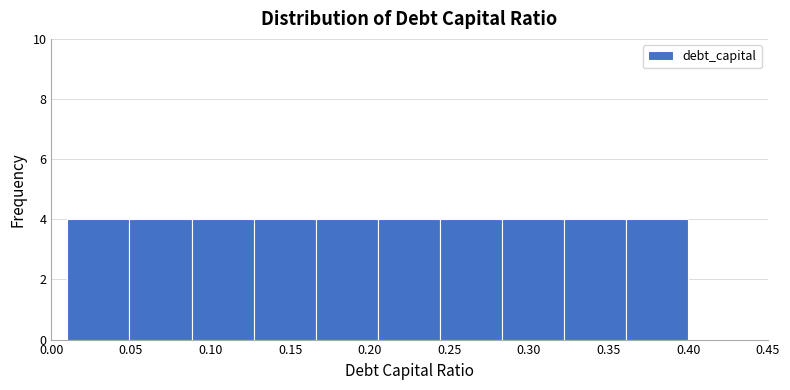

How tall is the bar that spans 0.244 to 0.283 on the x-axis? Neither the bar edges nor the heights are printed on the chart, so give them approximately, as read against the axes.

4